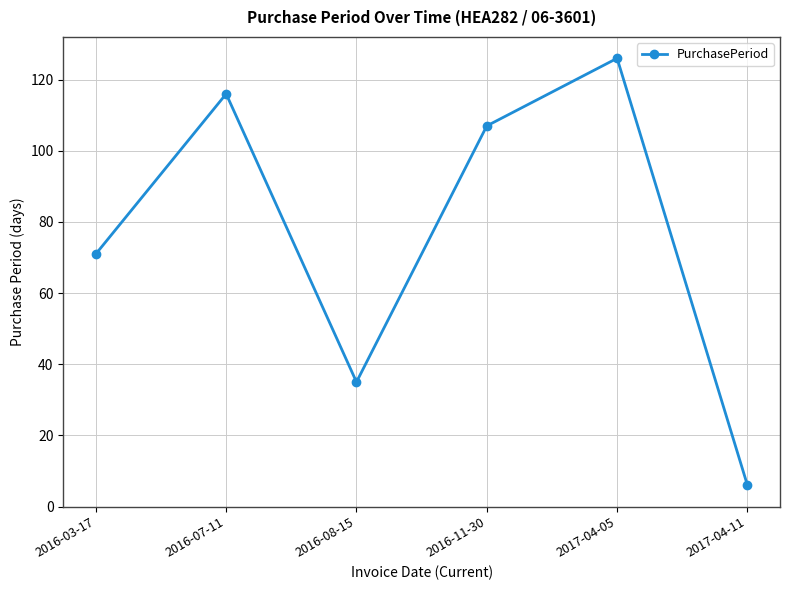

The chart shows a value of 126 at 2017-04-05. True or false?

True